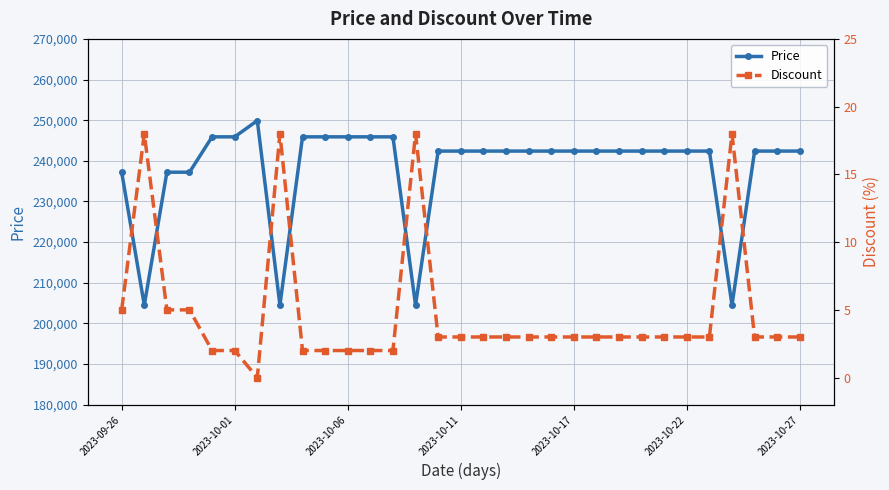

What is the maximum value for Price?

249900